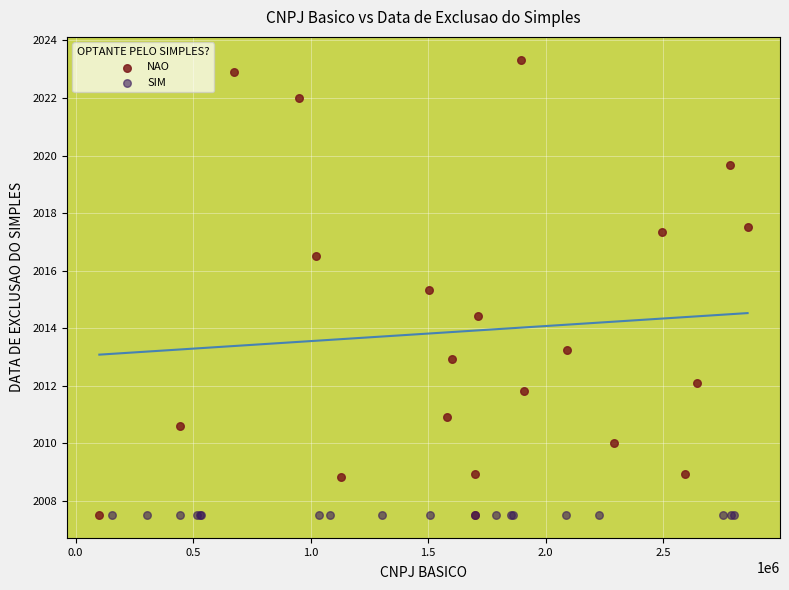

Which series contains the highest Y value?

NAO